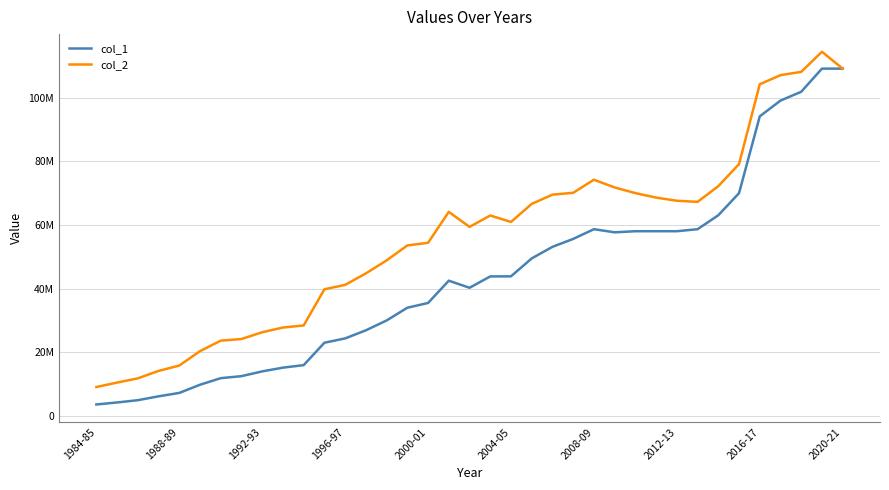

What is the difference between the maximum and second lowest values in the col_2 series?

103965040